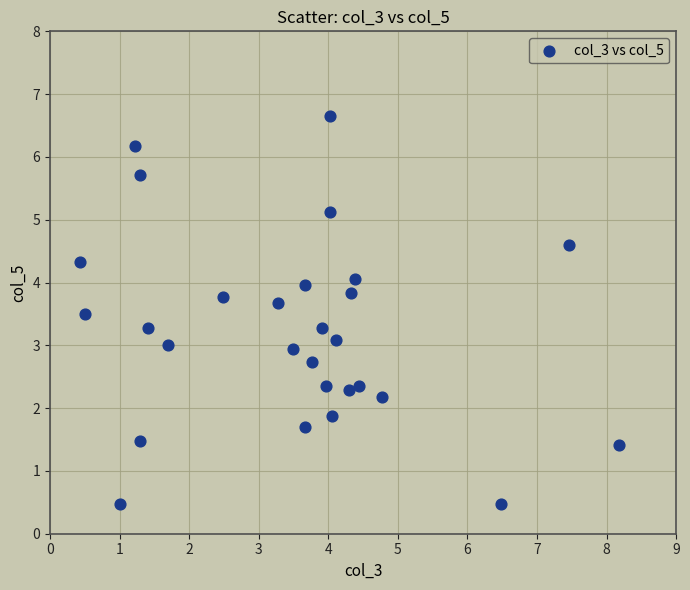

What is the range of Y values (max minus min)?

6.2